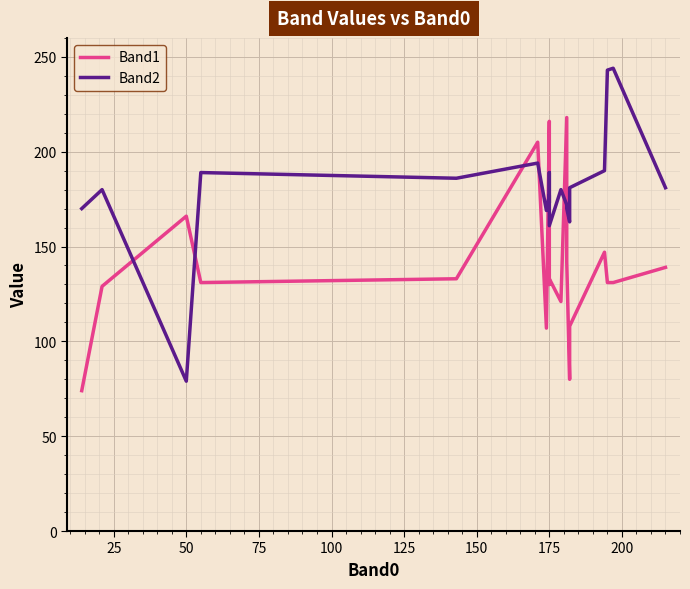

Rank the series by their maximum value, from highest to lowest.

Band2, Band1